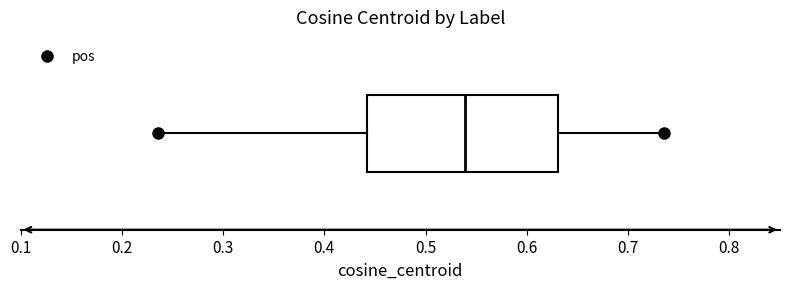

Where does the median line of the box sit on the x-axis? The values are not printed on the chart, so give them approximately, as read against the axis.

0.54